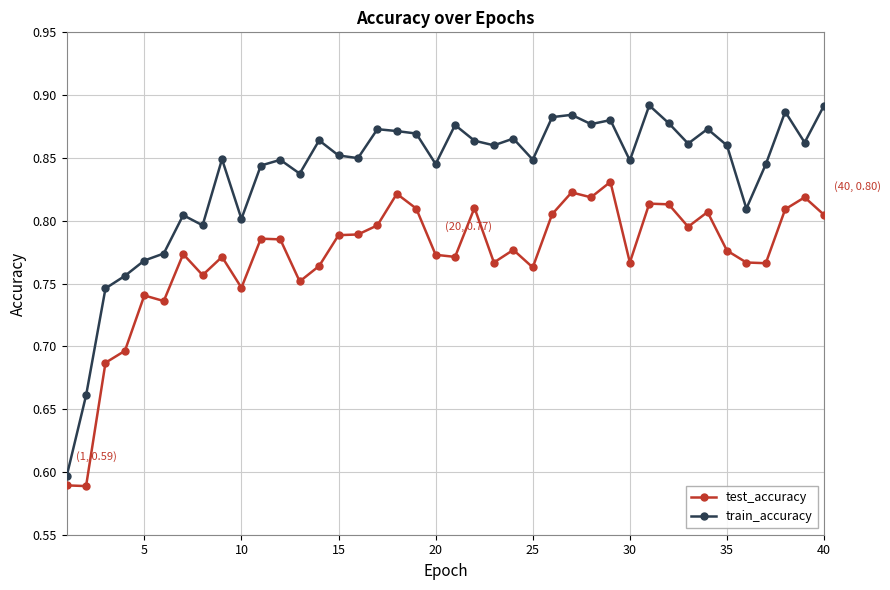

Rank the series by their average value, from lowest to highest.

test_accuracy, train_accuracy